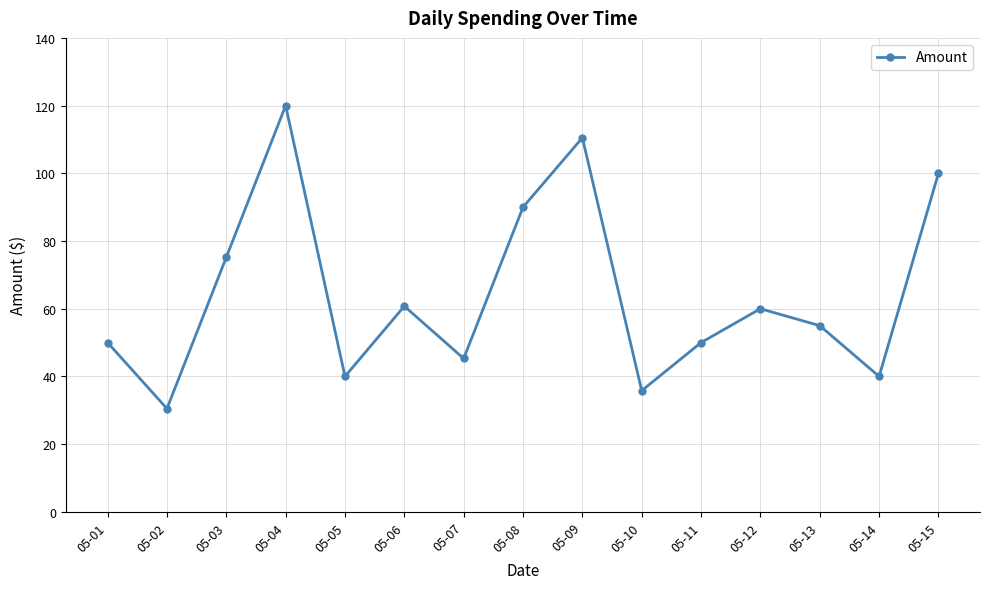

What is the maximum value shown in the chart?

120.0